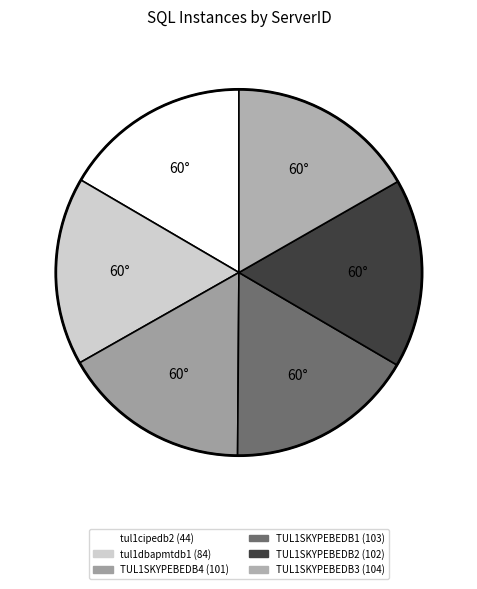

Approximately how many times larger is the value at TUL1SKYPEBEDB3 (104) compared to TUL1SKYPEBEDB4 (101)?

1.0